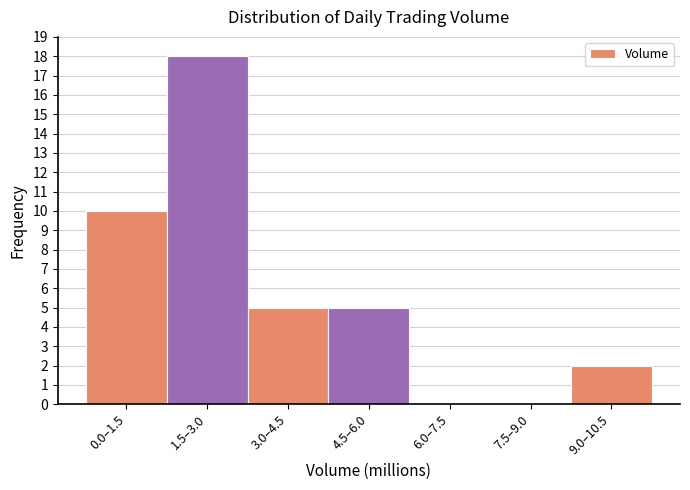

Reading left to right, list all the values displayed in this chart.

0.0–1.5=10	1.5–3.0=18	3.0–4.5=5	4.5–6.0=5	6.0–7.5=0	7.5–9.0=0	9.0–10.5=2